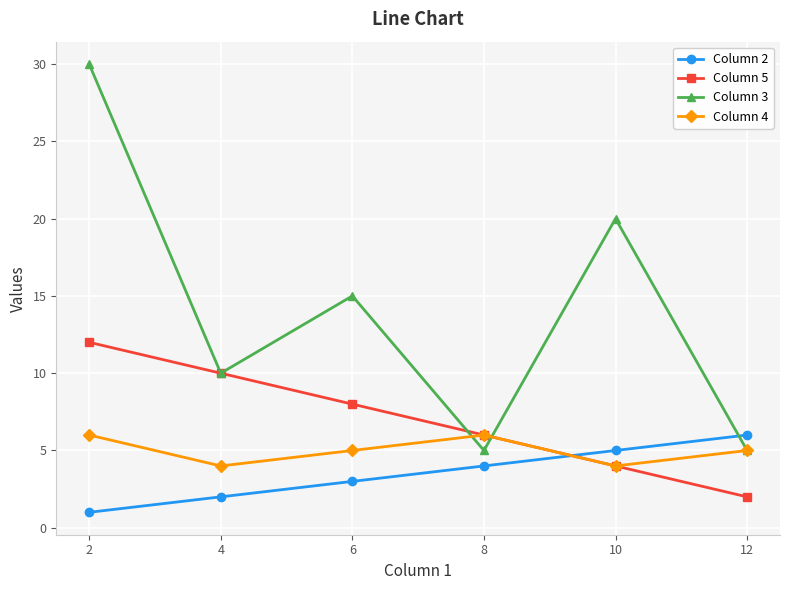

Is this an area chart (filled region under the line)?

No